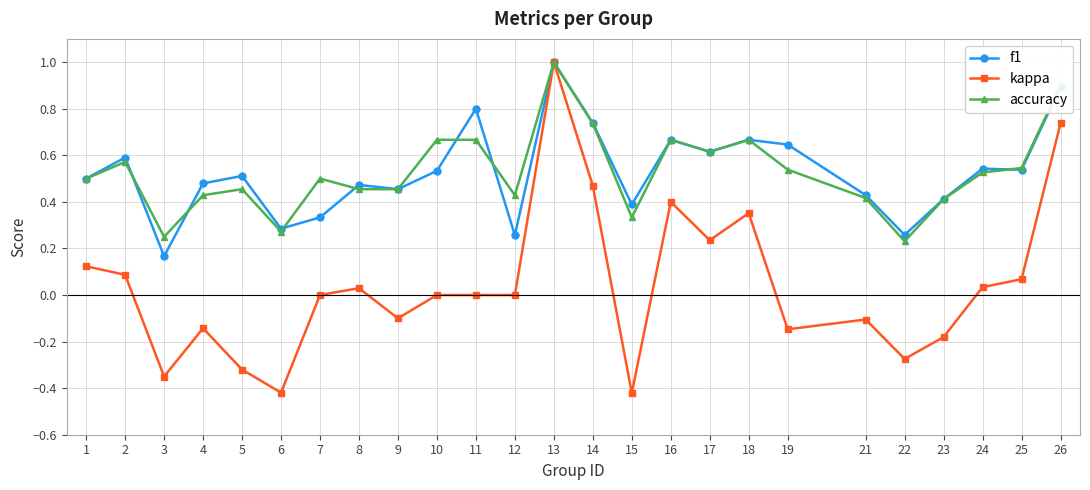

The value of f1 at 12 is 0.4. True or false?

False